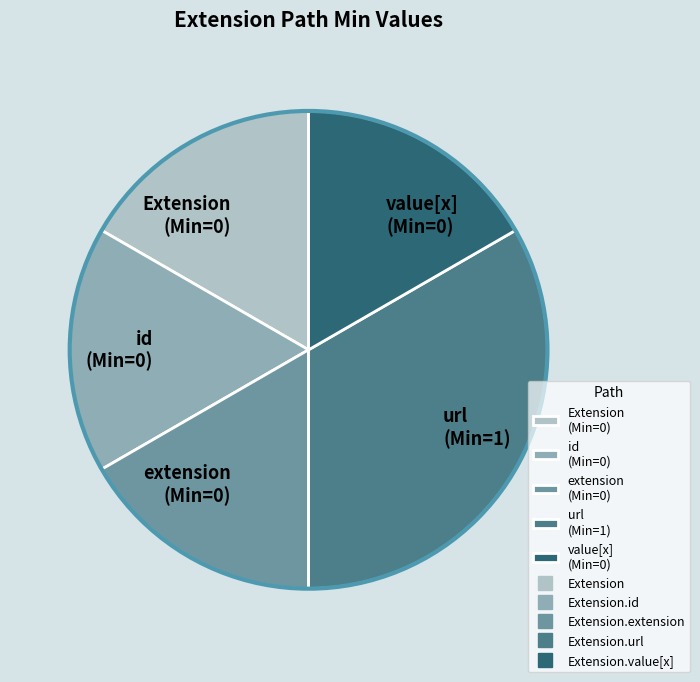

How many segments does this pie chart have?

5